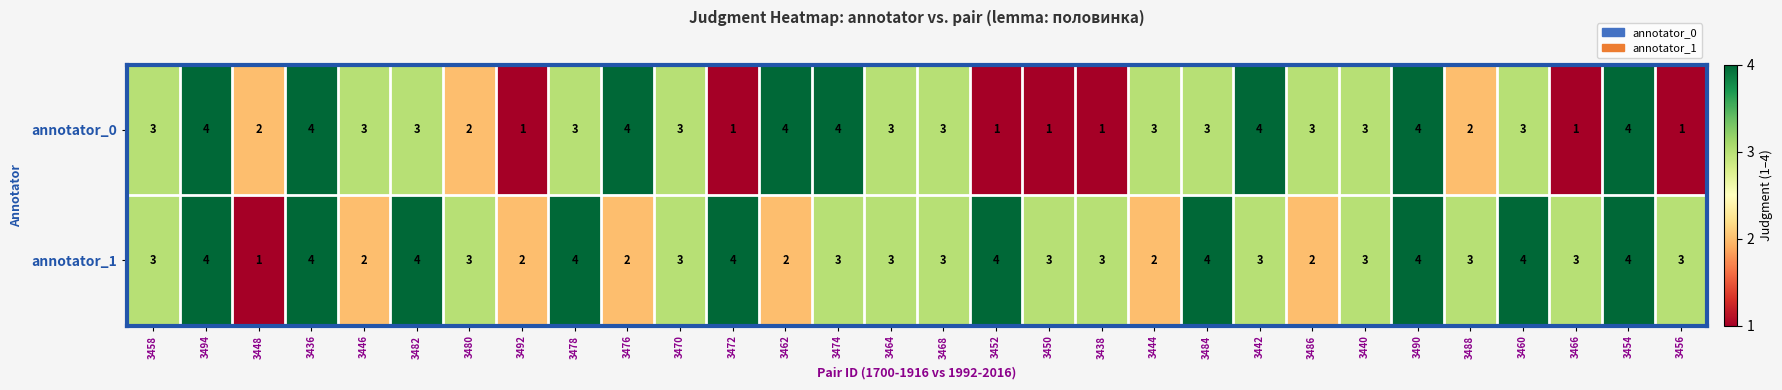

What is the maximum value for annotator_0?

4